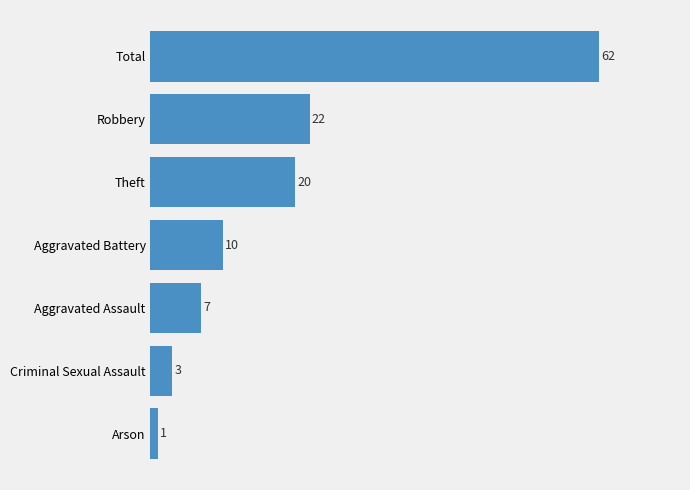

What is the difference between the maximum and second lowest values?

59